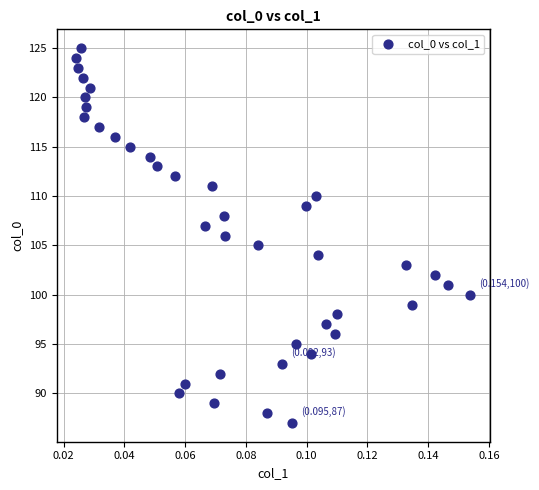

How many data points are displayed?

39